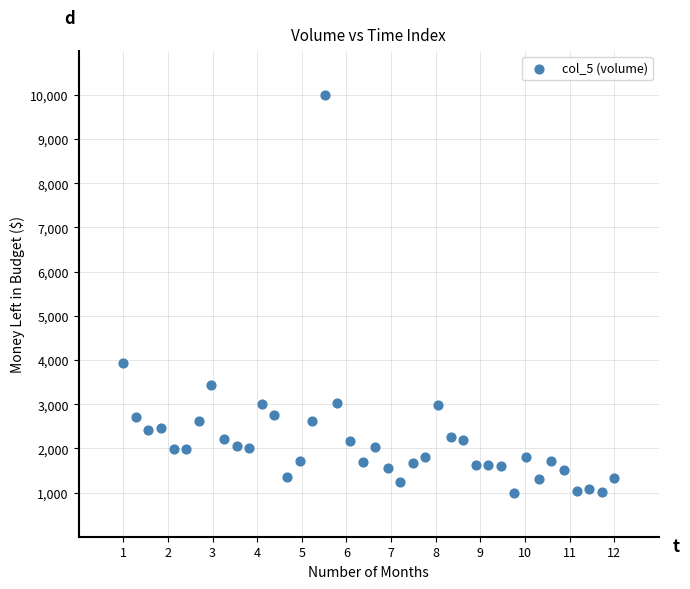

What is the range of X values (max minus min)?

11.0